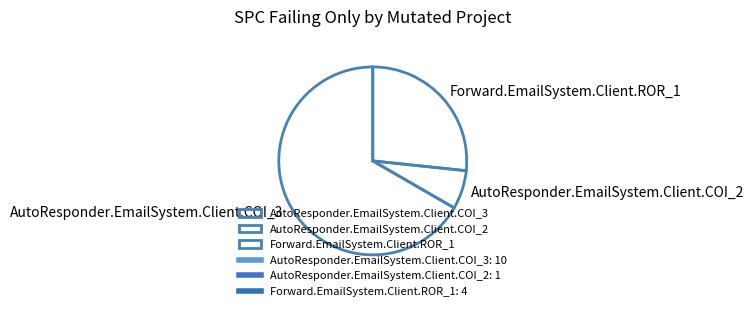

Combined, do AutoResponder.EmailSystem.Client.COI_2 and AutoResponder.EmailSystem.Client.COI_3 account for over 50%?

Yes